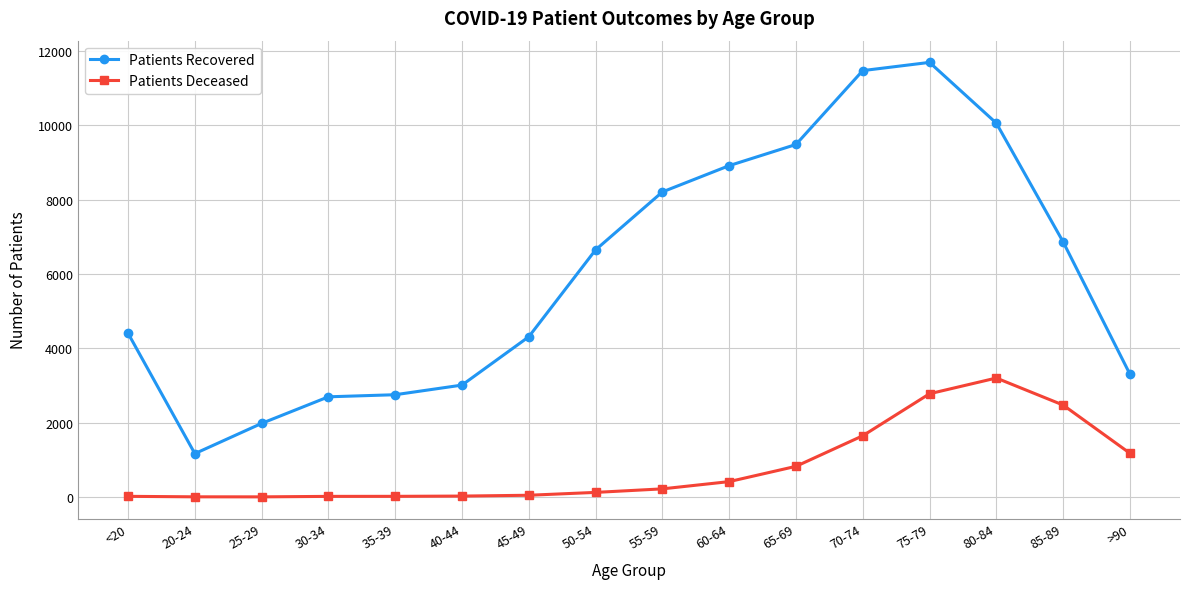

How many data points in Patients Deceased are less than 218?

8